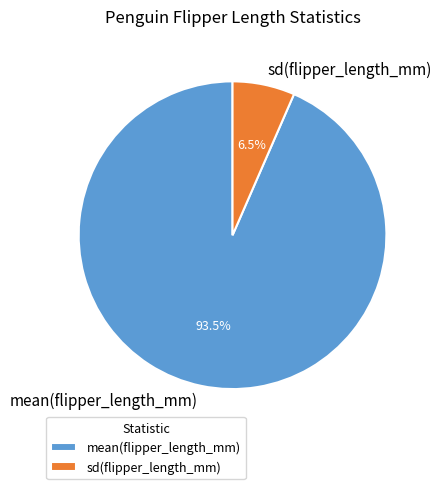

Between sd(flipper_length_mm) and mean(flipper_length_mm), which is larger?

mean(flipper_length_mm)